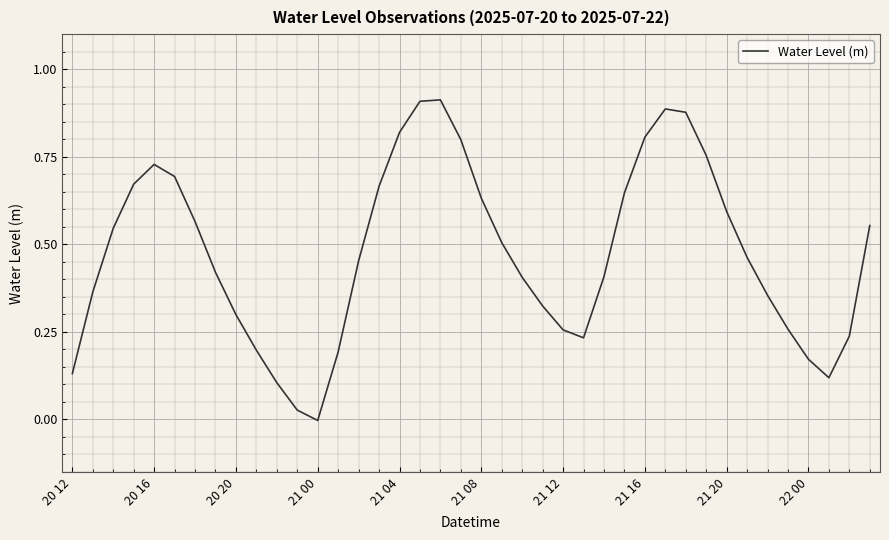

Does the chart display data point markers on the line(s)?

No